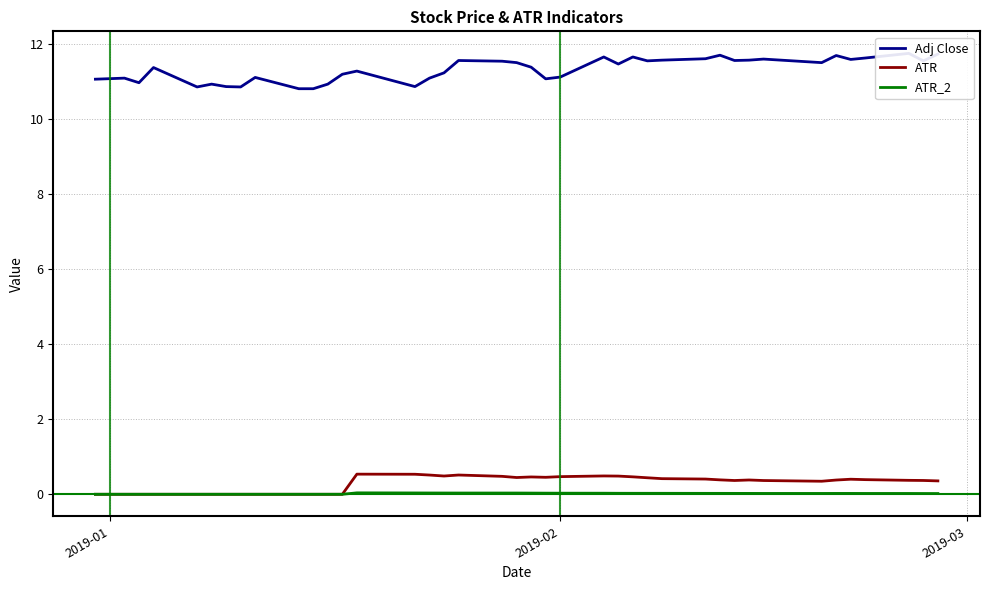

Reading left to right, list all the values displayed in this chart.

Adj Close: 11.1	11.1	11.0	11.4	10.9	10.9	10.9	10.9	11.1	10.8	10.8	10.9	11.2	11.3	10.9	11.1	11.2	11.6	11.6	11.5	11.4	11.1	11.1	11.7	11.5	11.7	11.6	11.6	11.6	11.7	11.6	11.6	11.6	11.5	11.7	11.6	11.6	11.8	11.6	11.7
ATR: 0.0	0.0	0.0	0.0	0.0	0.0	0.0	0.0	0.0	0.0	0.0	0.0	0.0	0.5	0.5	0.5	0.5	0.5	0.5	0.4	0.5	0.5	0.5	0.5	0.5	0.5	0.4	0.4	0.4	0.4	0.4	0.4	0.4	0.3	0.4	0.4	0.4	0.4	0.4	0.4
ATR_2: 0.0	0.0	0.0	0.0	0.0	0.0	0.0	0.0	0.0	0.0	0.0	0.0	0.0	0.0	0.0	0.0	0.0	0.0	0.0	0.0	0.0	0.0	0.0	0.0	0.0	0.0	0.0	0.0	0.0	0.0	0.0	0.0	0.0	0.0	0.0	0.0	0.0	0.0	0.0	0.0